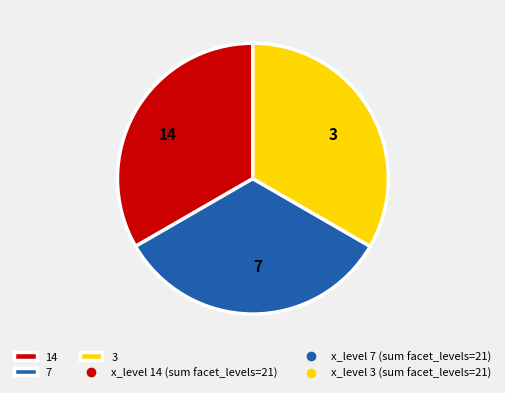

The 3 slice represents 41% of the pie. True or false?

False